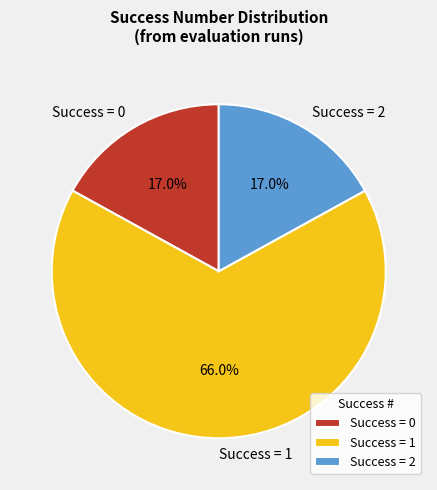

Which has a higher value, Success = 2 or Success = 1?

Success = 1